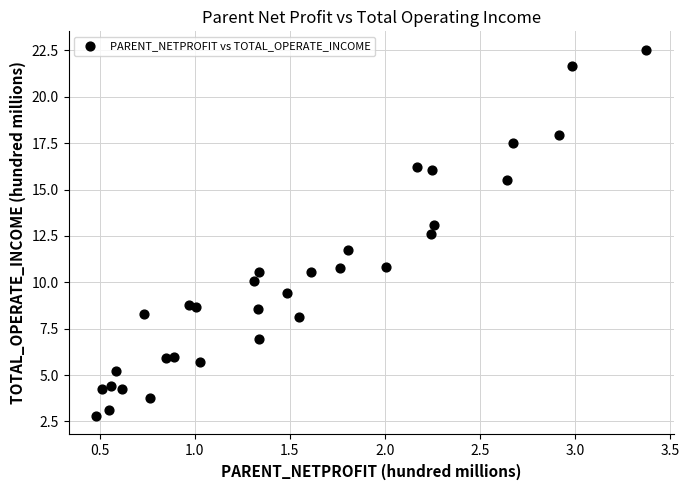

What is the range of Y values (max minus min)?

19.8